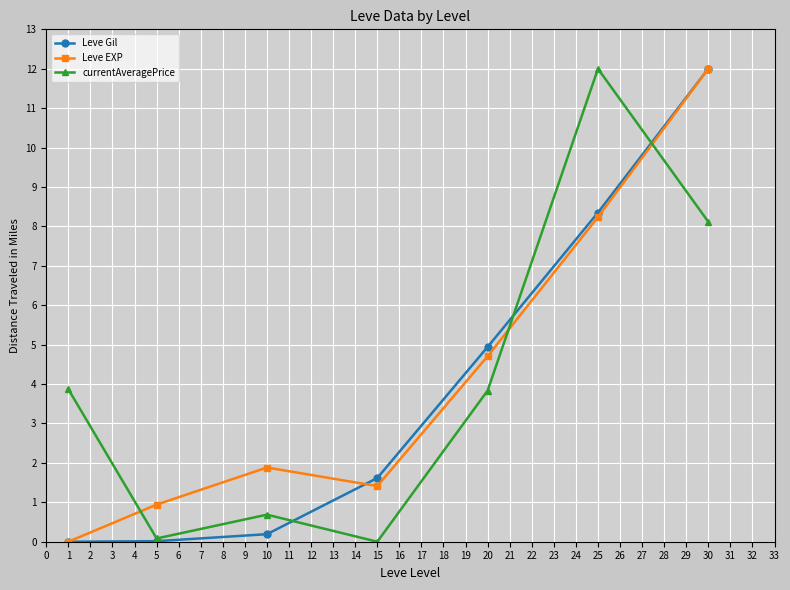

At how many categories does at least one series exceed 4?

3